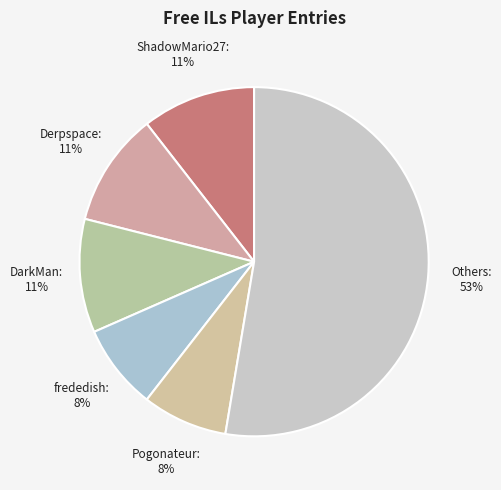

Is there a majority slice in this chart?

Yes